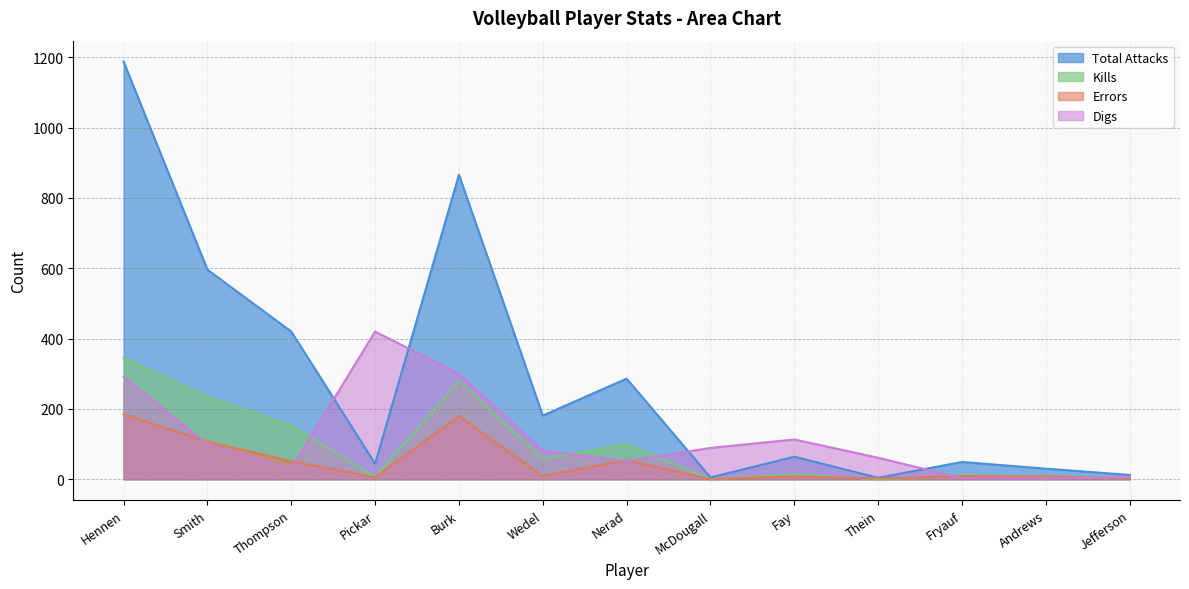

How many lines are shown in the chart?

4